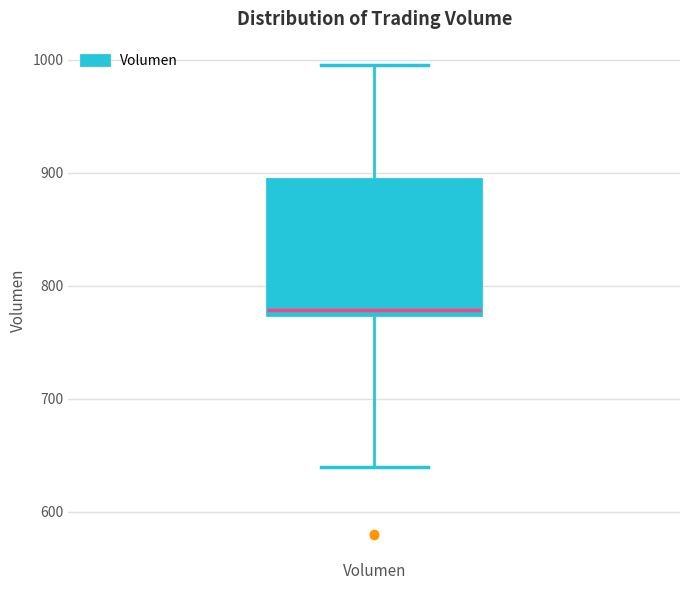

Read this box plot against the y-axis: the position of the median line, the range covered by the box, and the ends of both whiskers. The values are not printed on the chart, so give them approximately, as read against the axis.

median 780, box 770 to 890, whiskers 640 to 1000